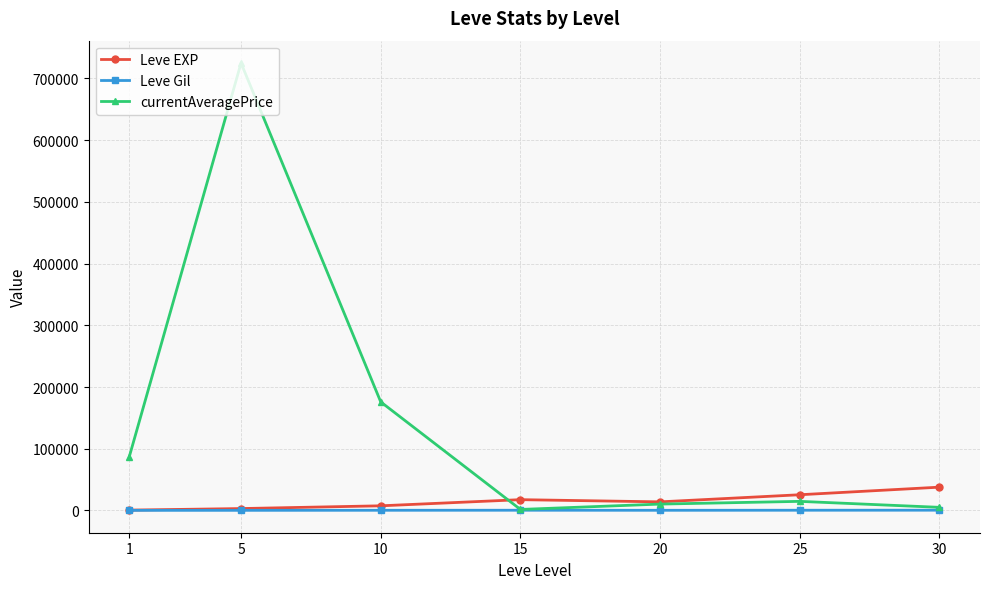

What is the spread (max minus min) of values at 1?

86962.0